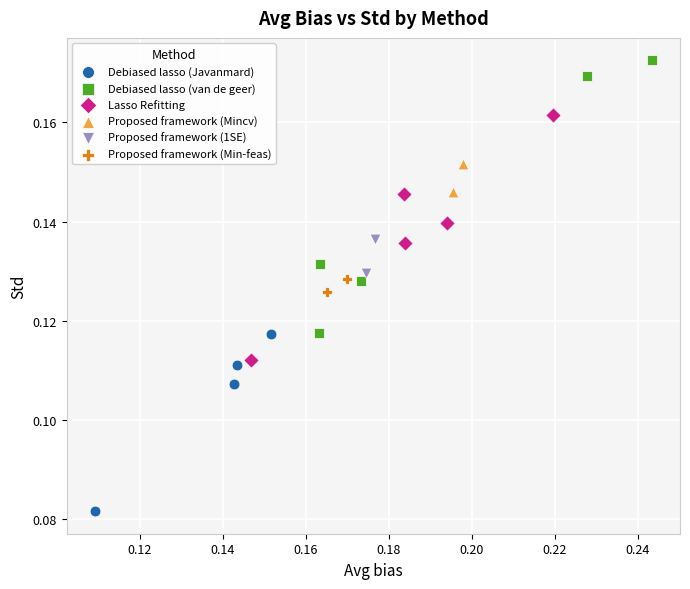

Which series has the largest Y range (max minus min)?

Debiased lasso (van de geer)